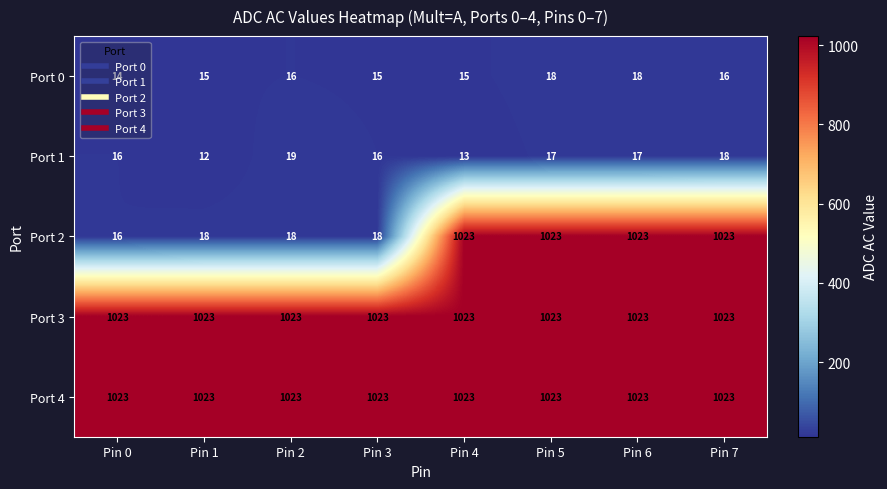

What is the maximum value shown in the chart?

1023